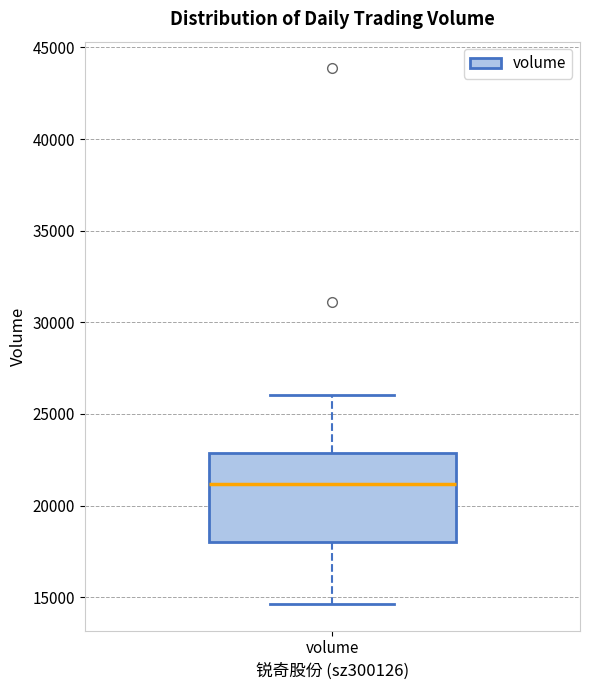

Read this box plot against the y-axis: the position of the median line, the range covered by the box, and the ends of both whiskers. The values are not printed on the chart, so give them approximately, as read against the axis.

median 21000, box 18000 to 23000, whiskers 14500 to 26000